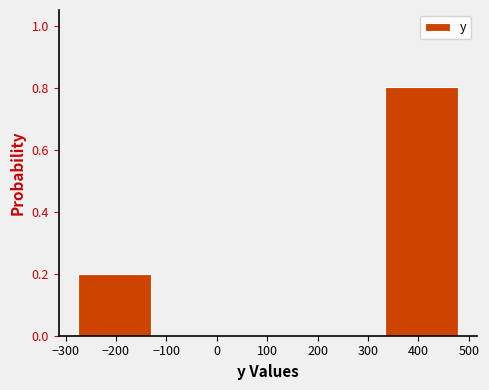

Reading left to right, transcribe this chart: for each bar, give the range it covers on the x-axis and its height. Neither the bar edges nor the heights are printed on the chart, so give them approximately, as read against the axes.

-280 to -120: 0.2
-120 to 30: 0
30 to 180: 0
180 to 330: 0
330 to 490: 0.8